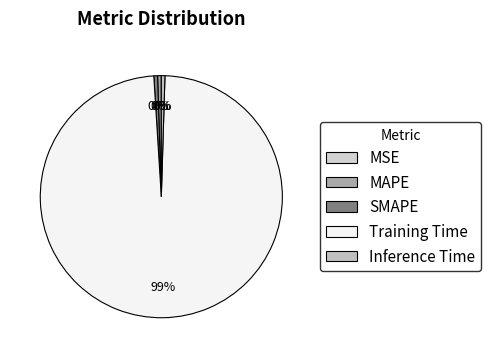

What is the smallest slice in the pie chart?

MSE